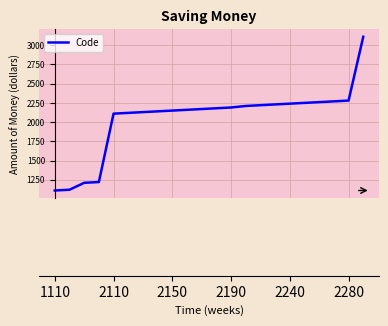

What is the difference between the second highest and second lowest values?

1160